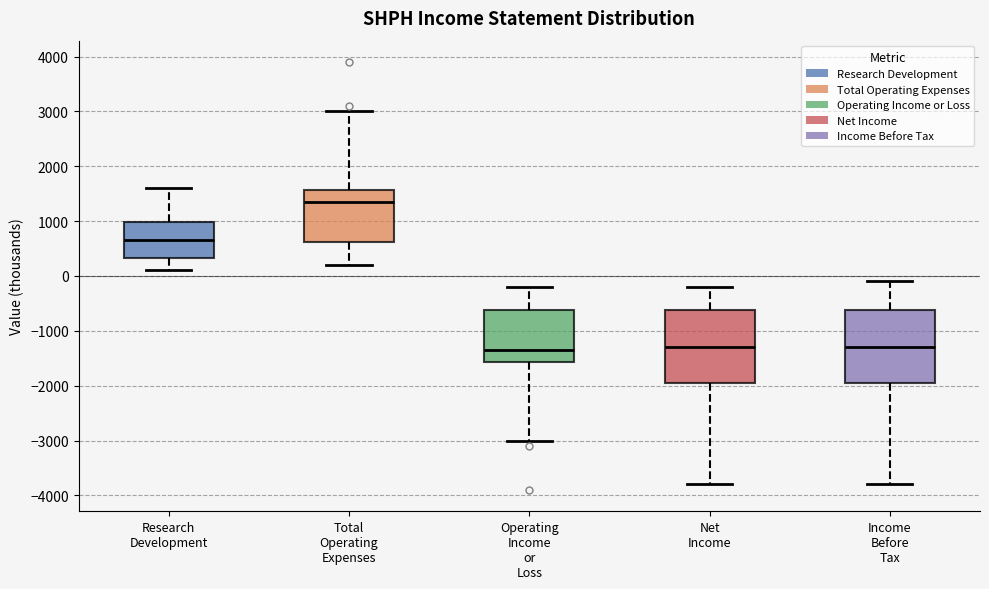

Which box's median line is the highest?

Total Operating Expenses